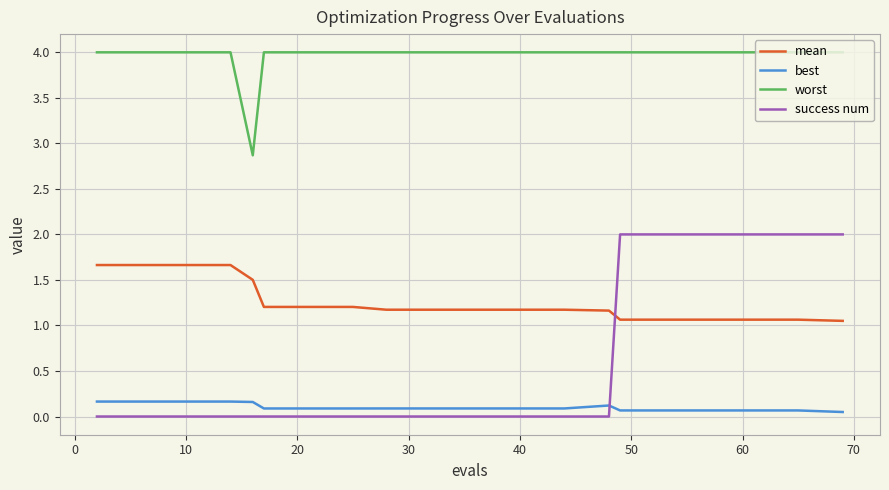

After their last crossing, which series has the higher values: mean or success num?

success num